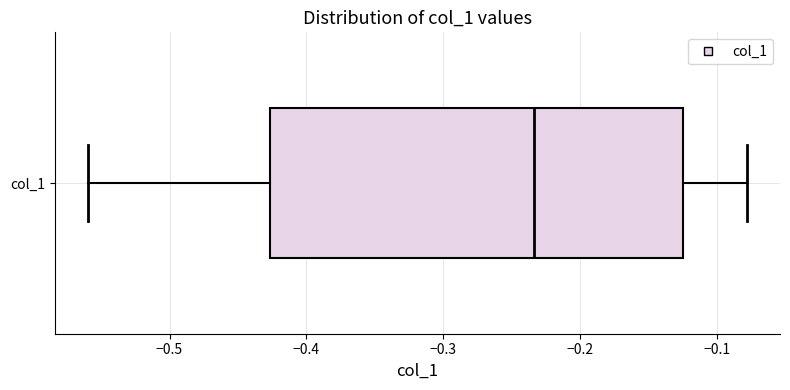

Read this box plot against the x-axis: the position of the median line, the range covered by the box, and the ends of both whiskers. The values are not printed on the chart, so give them approximately, as read against the axis.

median -0.23, box -0.43 to -0.13, whiskers -0.56 to -0.08